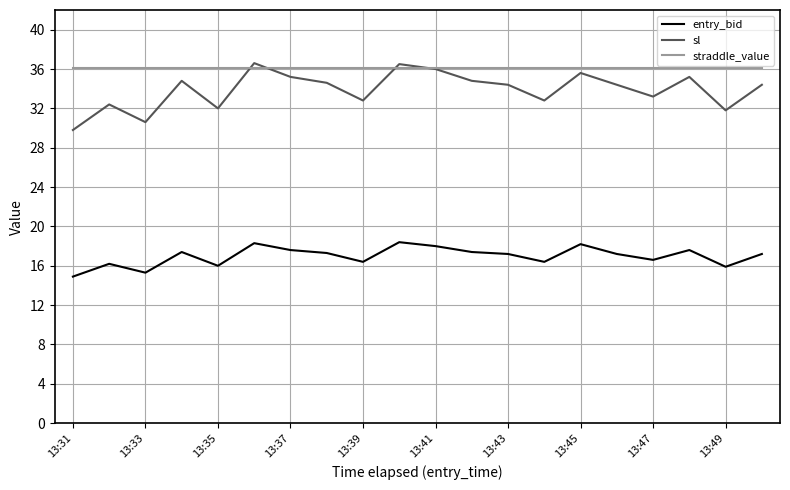

In sl, how many points are lower than both neighbors (excluding endpoints)?

6